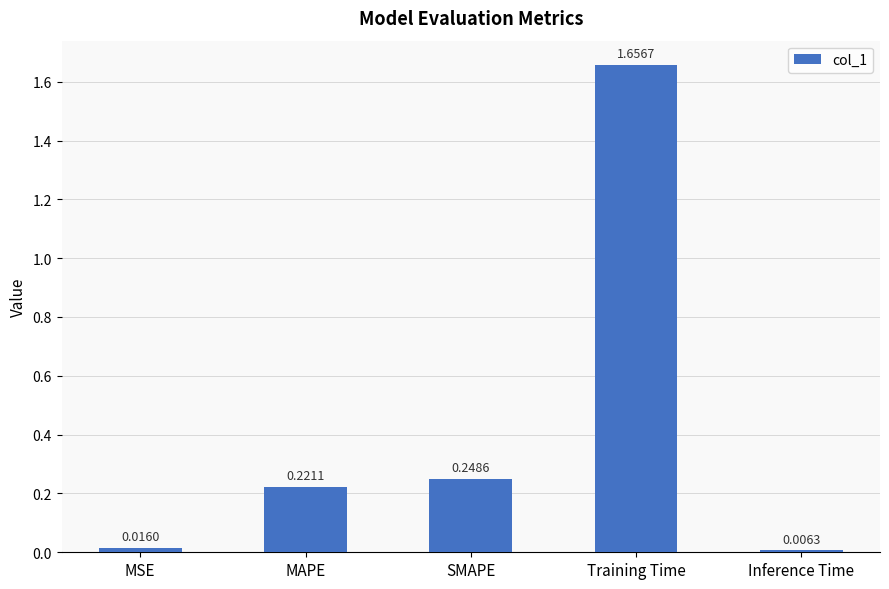

At which category does the chart reach its minimum across all series?

Inference Time